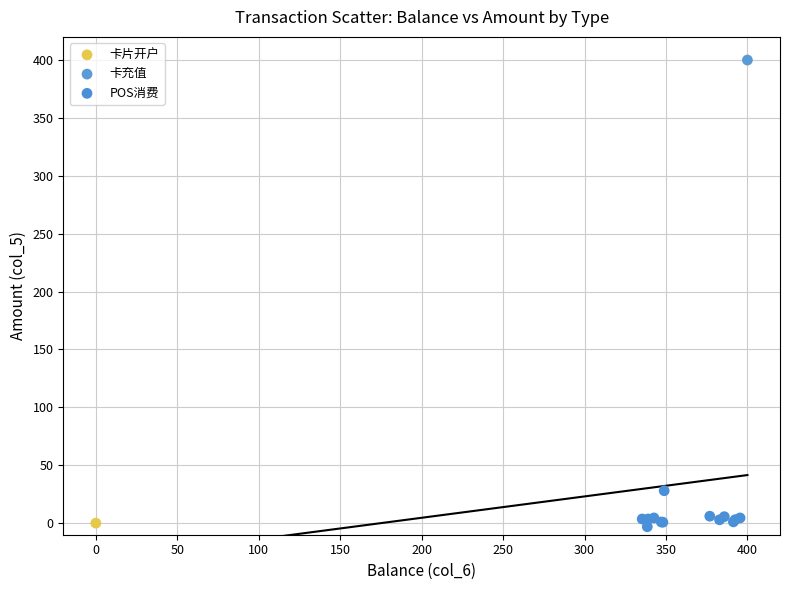

What are all the series names shown in the legend?

卡片开户, 卡充值, POS消费